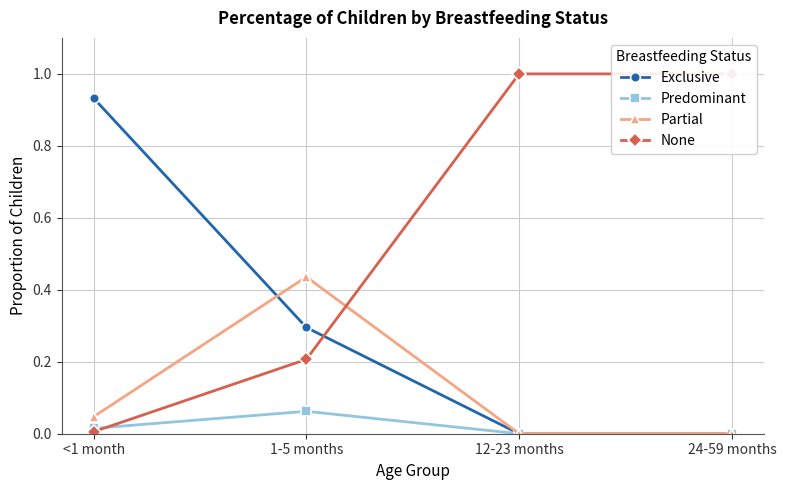

Rank the series by their maximum value, from lowest to highest.

Predominant, Partial, Exclusive, None